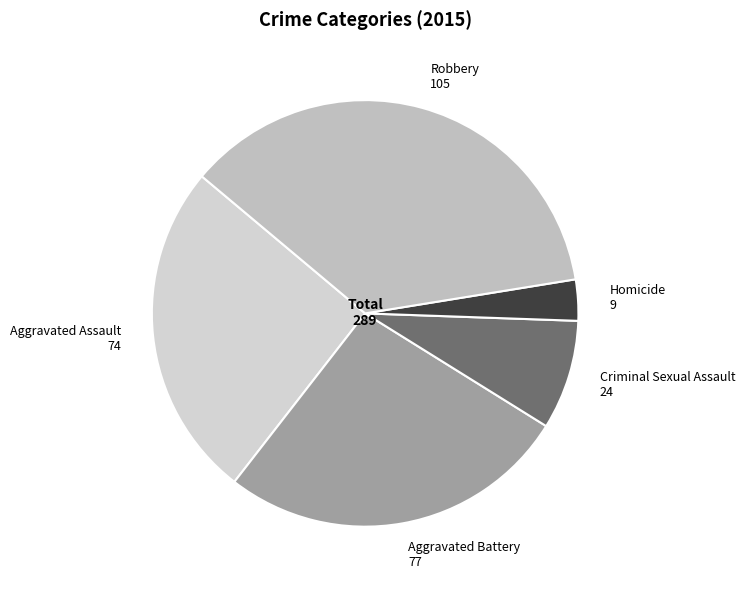

How many slices are in this pie chart?

5